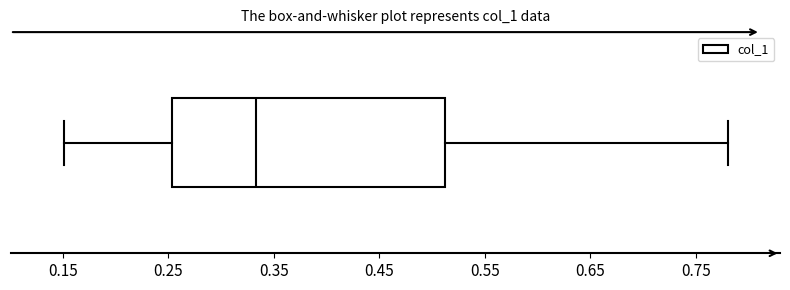

Read this box plot against the x-axis: the position of the median line, the range covered by the box, and the ends of both whiskers. The values are not printed on the chart, so give them approximately, as read against the axis.

median 0.33, box 0.25 to 0.51, whiskers 0.15 to 0.78